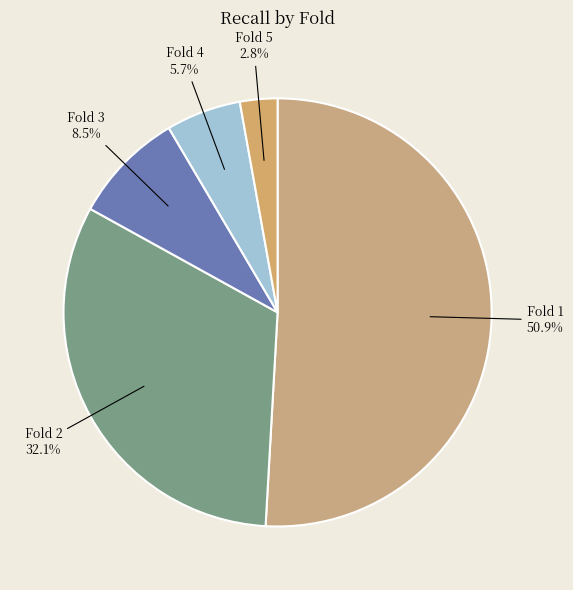

How many segments does this pie chart have?

5